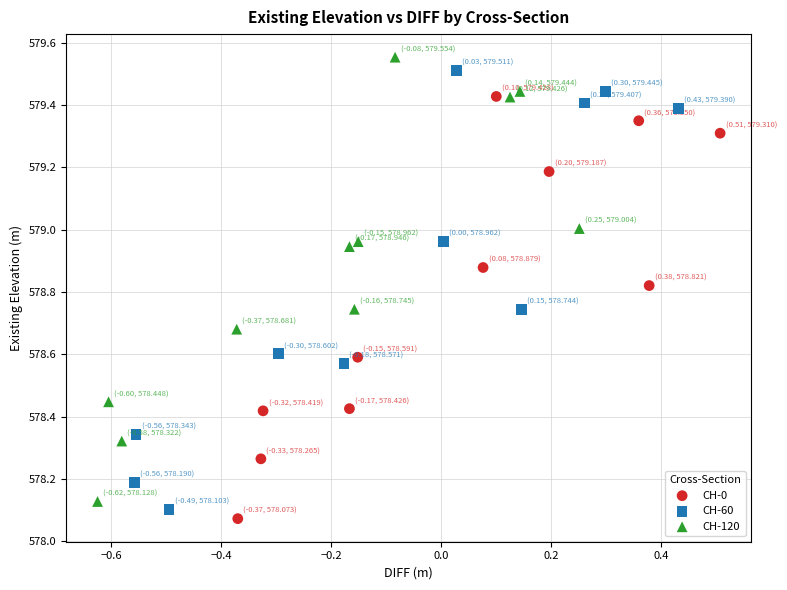

Which series has the widest spread of Y values?

CH-120